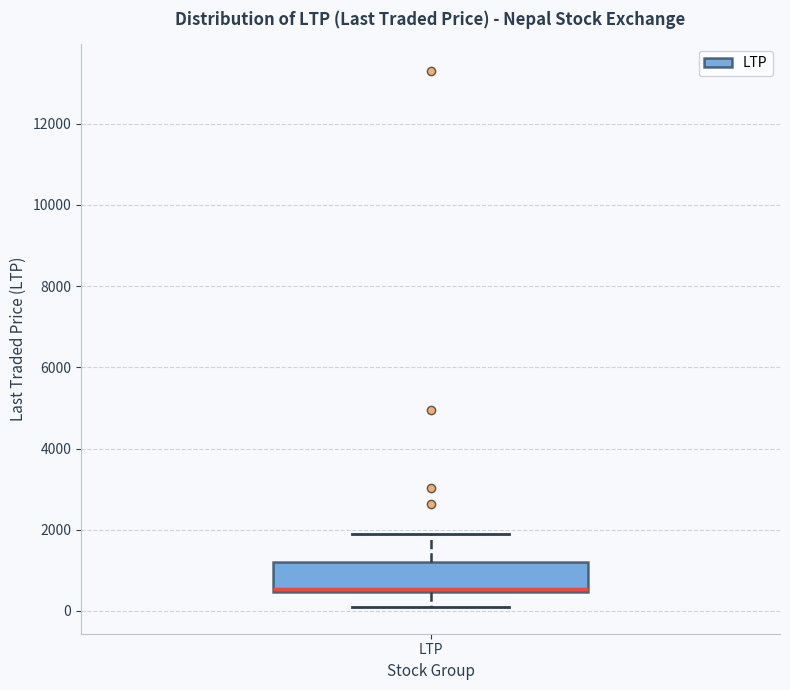

Where does the upper whisker of the box for LTP end on the y-axis? The values are not printed on the chart, so give them approximately, as read against the axis.

2000